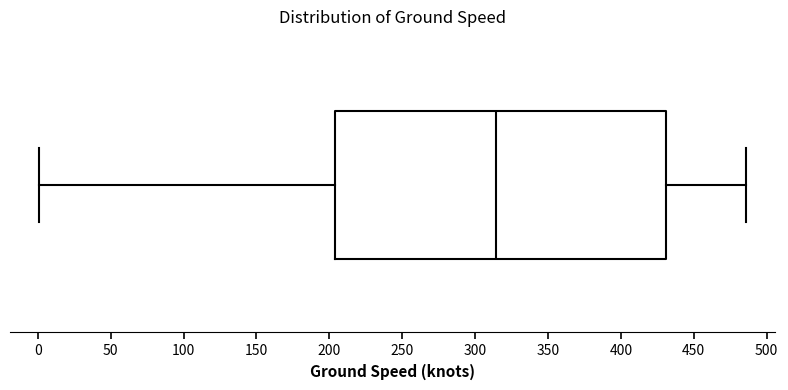

Read this box plot against the x-axis: the position of the median line, the range covered by the box, and the ends of both whiskers. The values are not printed on the chart, so give them approximately, as read against the axis.

median 315, box 205 to 430, whiskers 0 to 485